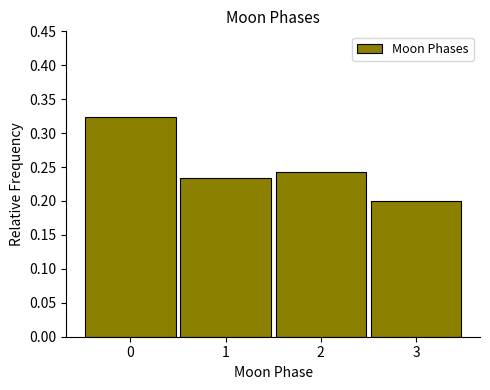

Reading left to right, transcribe this chart: for each bar, give the range it covers on the x-axis and its height. The values are not printed on the chart, so give them approximately, as read against the axis.

-0.5 to 0.5: 0.325
0.5 to 1.5: 0.235
1.5 to 2.5: 0.240
2.5 to 3.5: 0.200